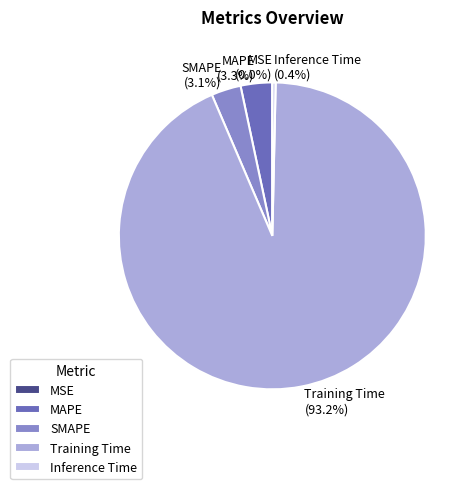

Does any single category account for the majority?

Yes